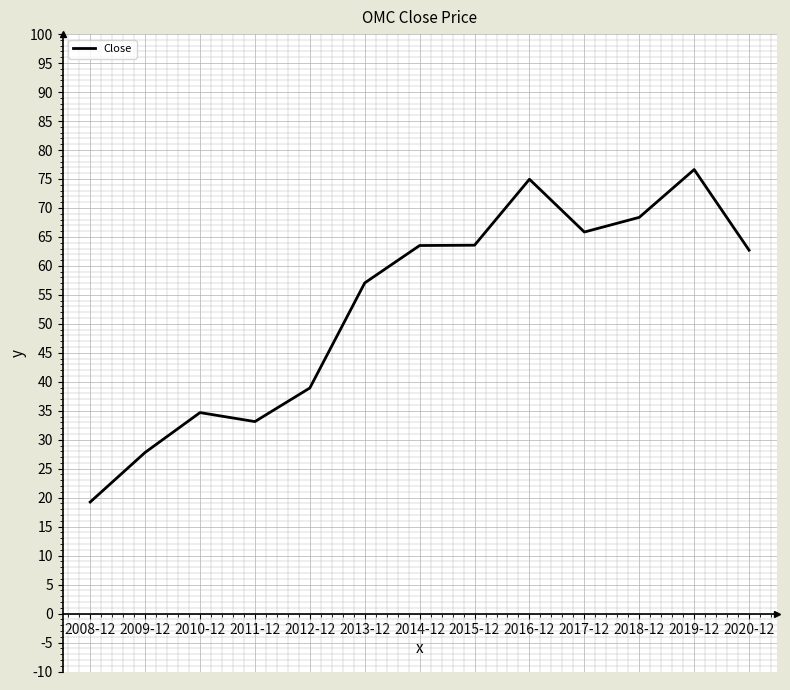

What position from the right is 2009-12?

12